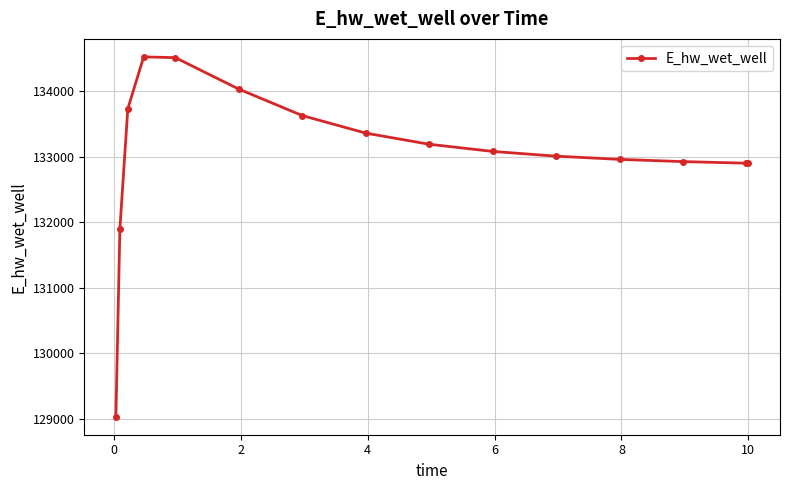

What is the average value?

133042.5